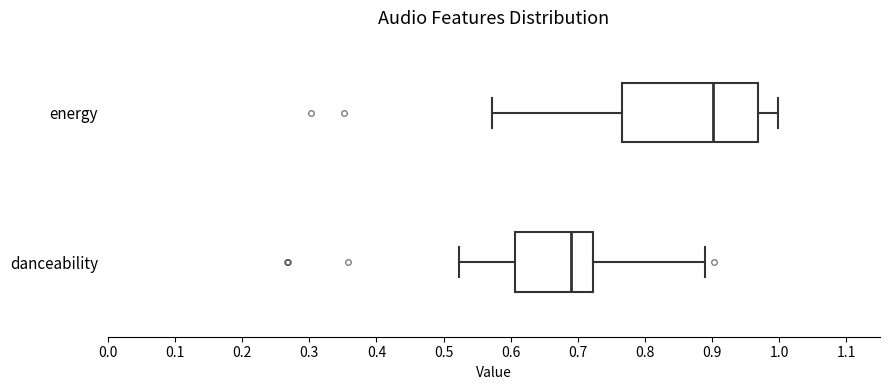

Which box is the widest, from its left edge to its right edge?

energy